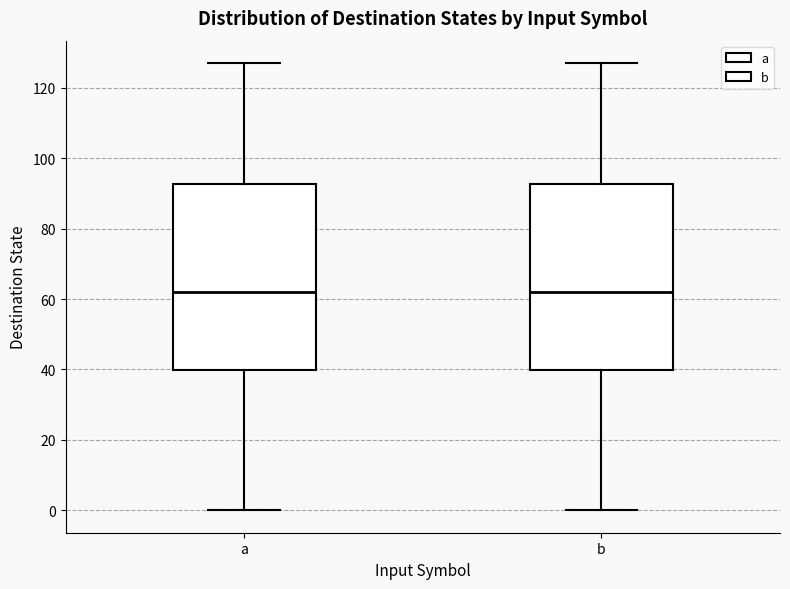

Where does the median line of the box for a sit on the y-axis? The values are not printed on the chart, so give them approximately, as read against the axis.

62